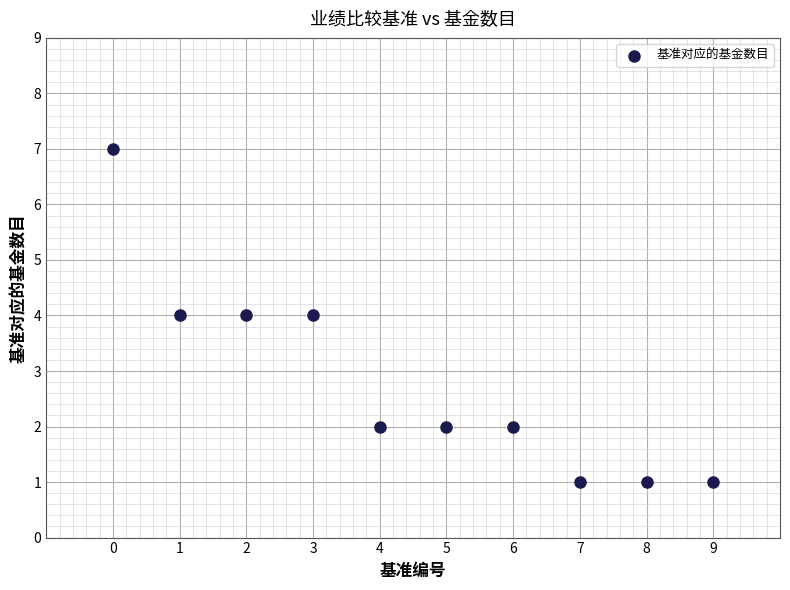

What is the range of Y values (max minus min)?

6